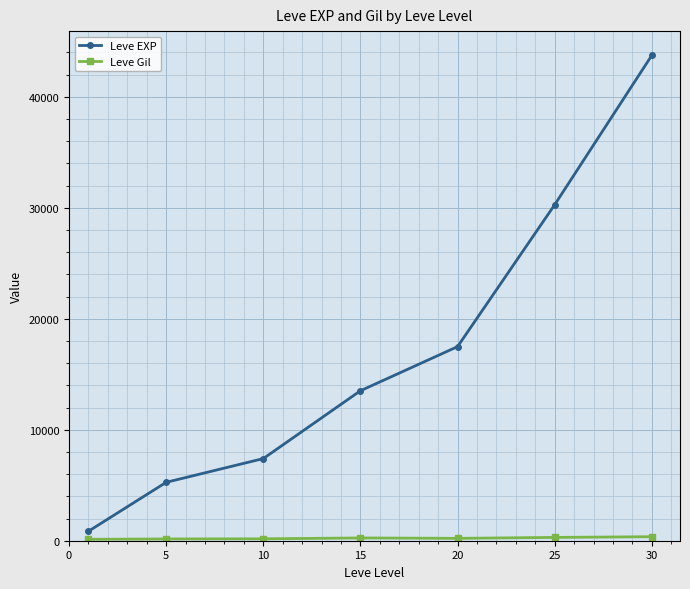

How many series are shown in this chart?

2